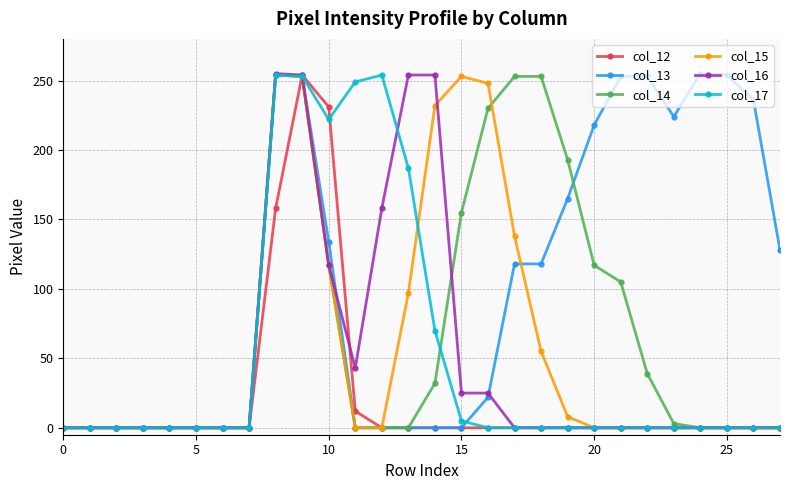

True or false: col_17 and col_15 cross at least once.

True